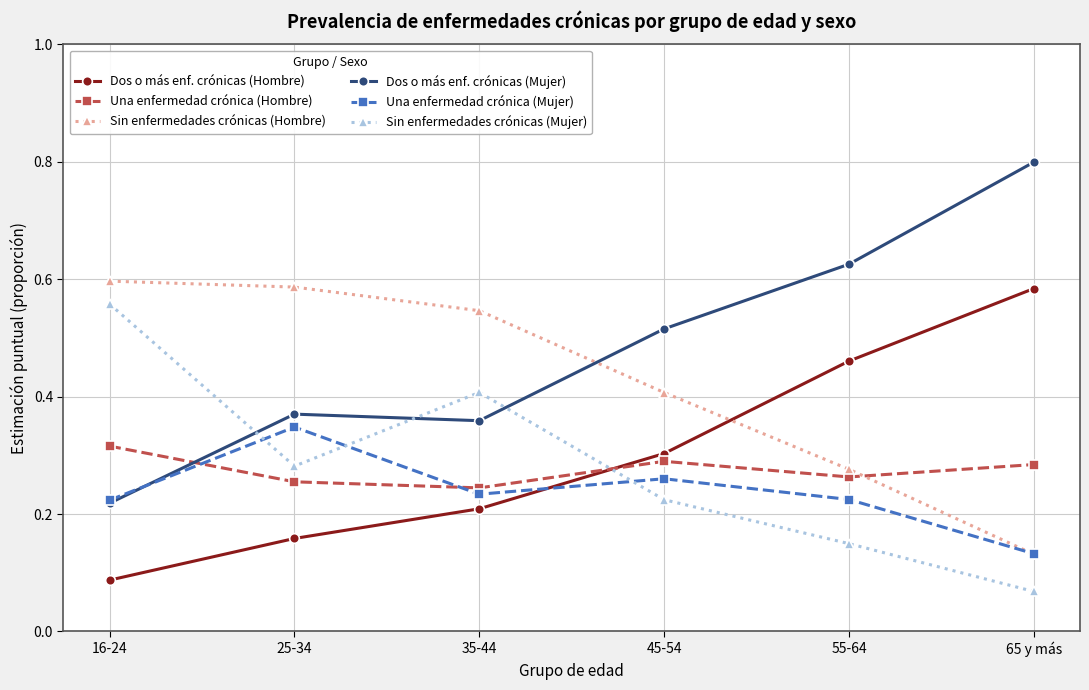

What are all the series names shown in the legend?

Dos o más enf. crónicas (Hombre), Una enfermedad crónica (Hombre), Sin enfermedades crónicas (Hombre), Dos o más enf. crónicas (Mujer), Una enfermedad crónica (Mujer), Sin enfermedades crónicas (Mujer)